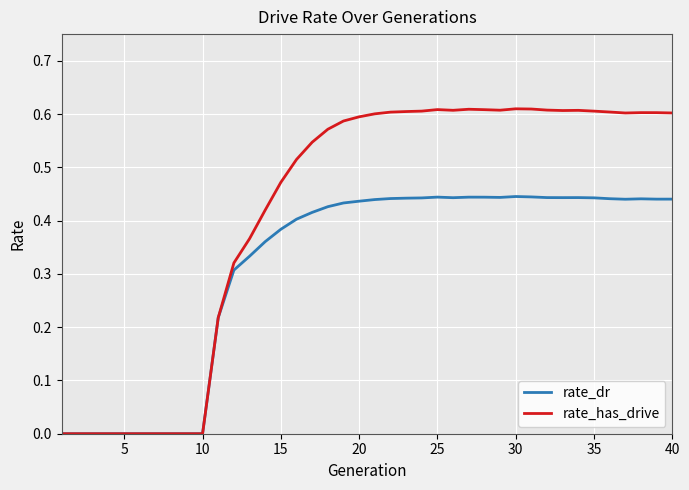

List the series in order of their overall mean, highest first.

rate_has_drive, rate_dr